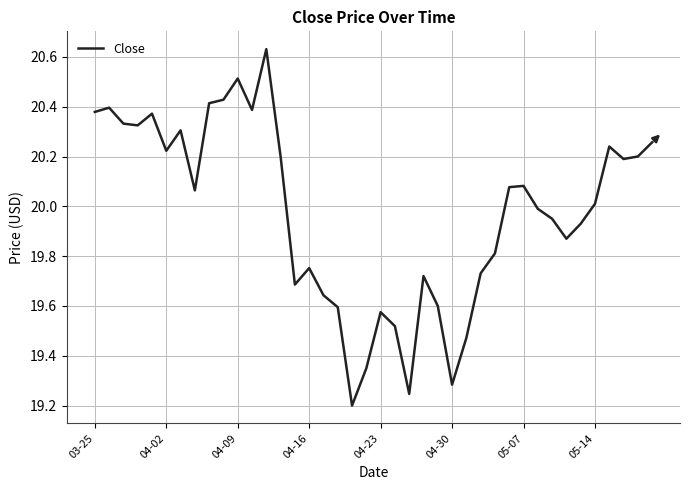

What is the difference between the maximum and minimum values?

1.4